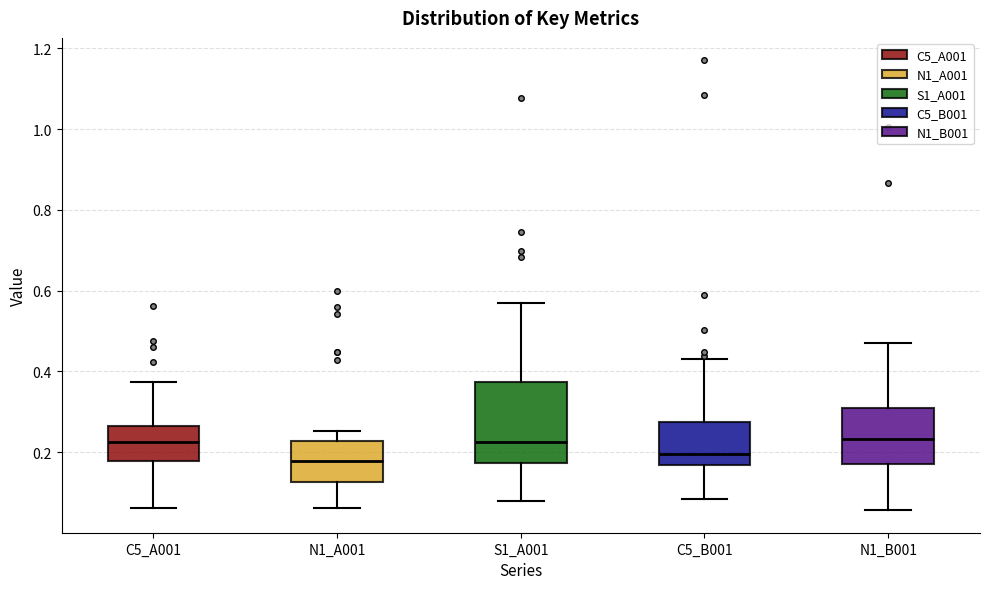

Which box is the tallest, from its lower edge to its upper edge?

S1_A001